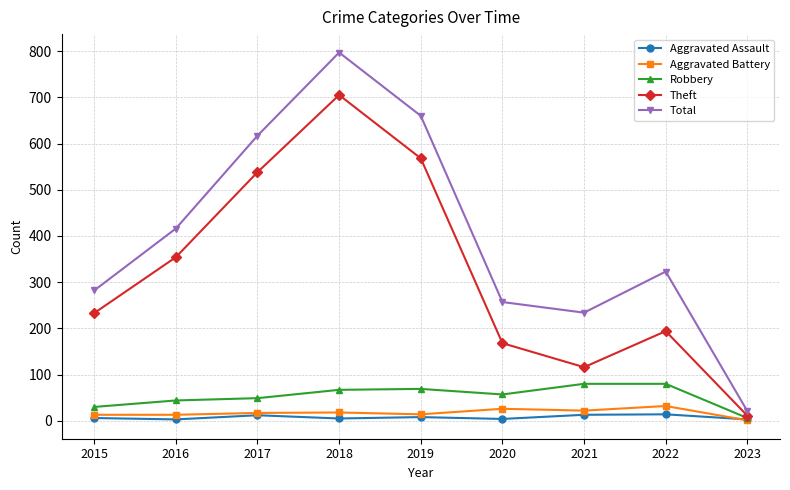

List the labels in order of Total value, smallest first.

2023, 2021, 2020, 2015, 2022, 2016, 2017, 2019, 2018